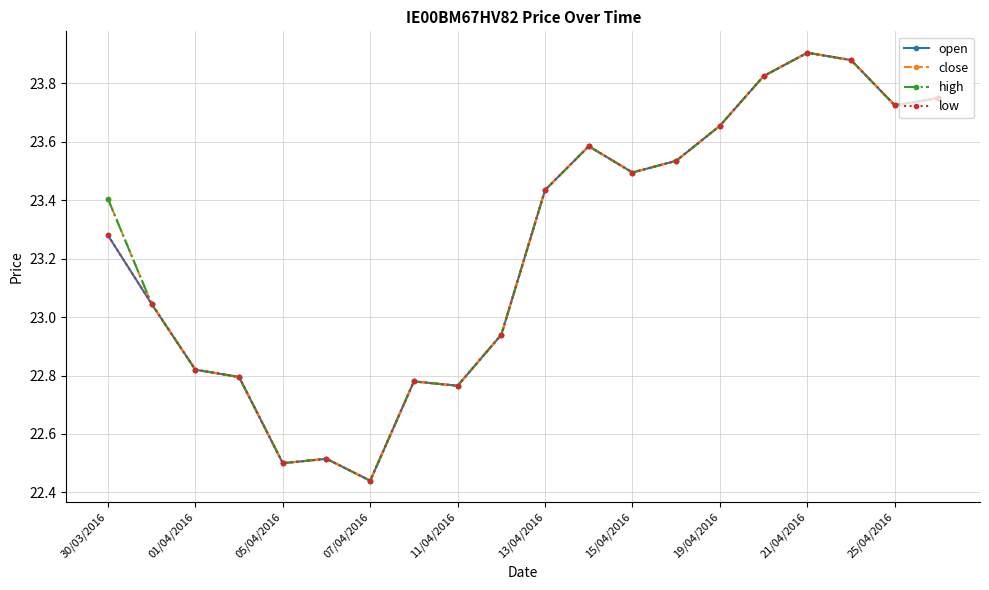

What is the label of the 20th point from the right?

30/03/2016